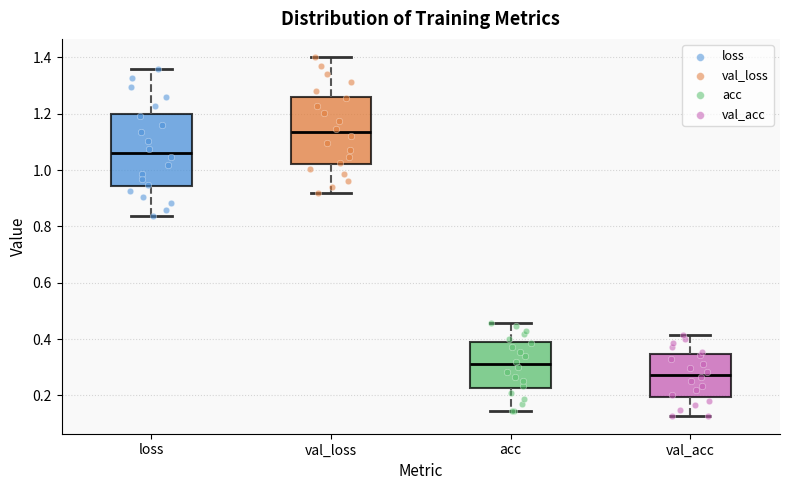

Reading left to right, transcribe this box plot: for each box, give where its median line is, the range the box spans, and where its two whiskers end, as read against the y-axis. The values are not printed on the chart, so give them approximately, as read against the axis.

loss: median 1.06, box 0.94 to 1.20, whiskers 0.84 to 1.36
val_loss: median 1.14, box 1.02 to 1.26, whiskers 0.92 to 1.40
acc: median 0.30, box 0.22 to 0.40, whiskers 0.14 to 0.46
val_acc: median 0.28, box 0.20 to 0.34, whiskers 0.12 to 0.42